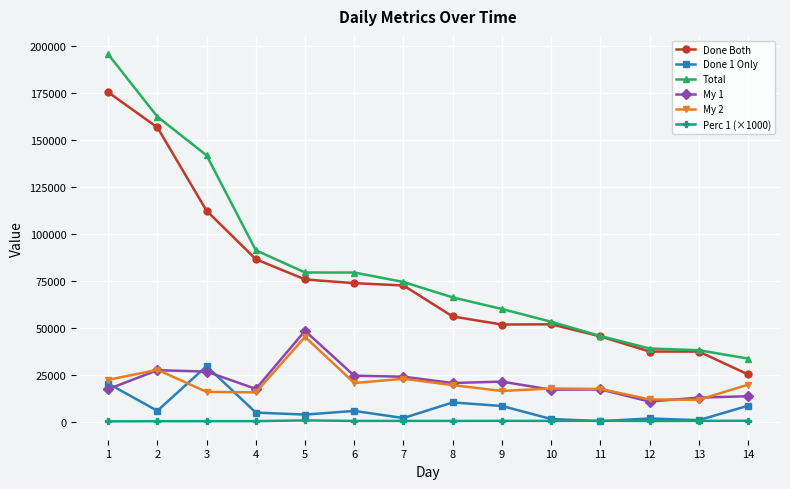

Is this an area chart (filled region under the line)?

No